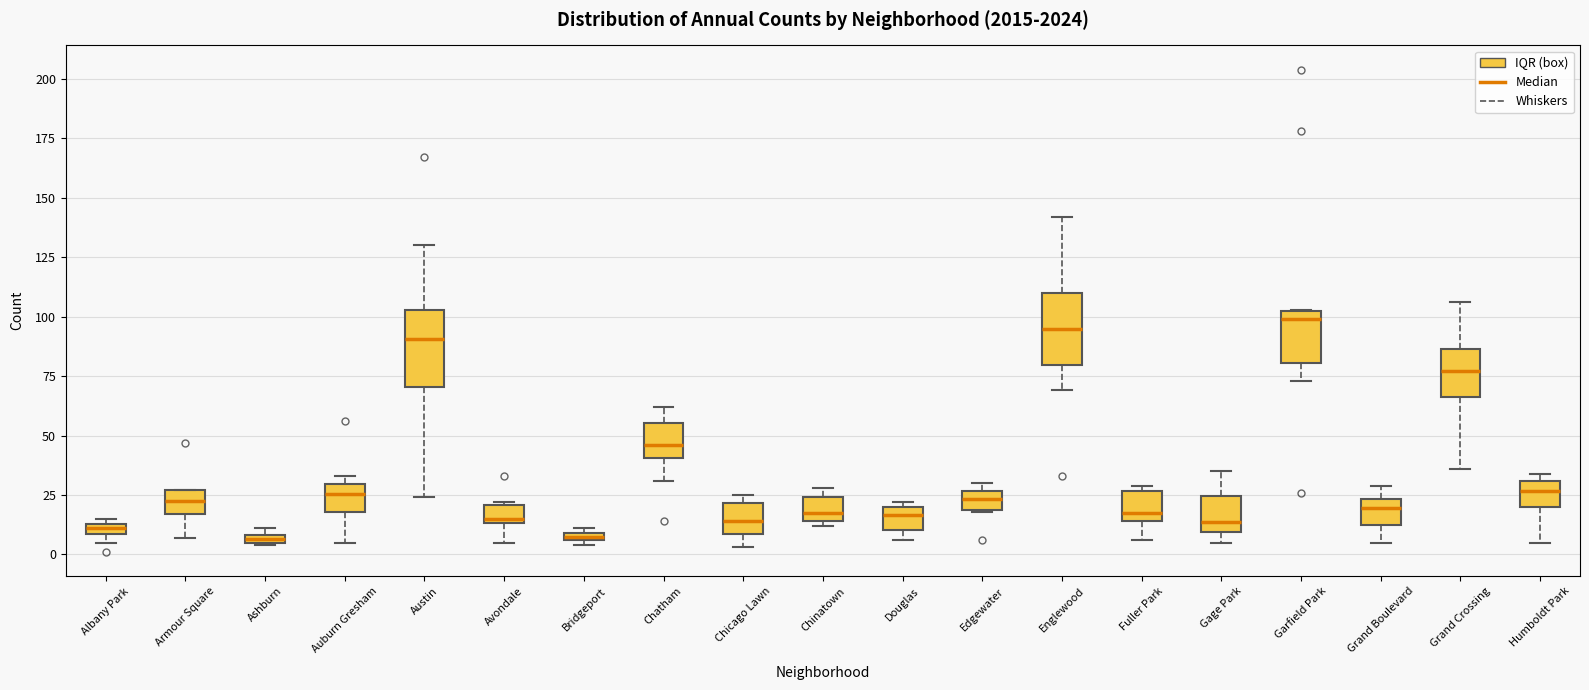

Where does the lower whisker of the box for Avondale end on the y-axis? The values are not printed on the chart, so give them approximately, as read against the axis.

5